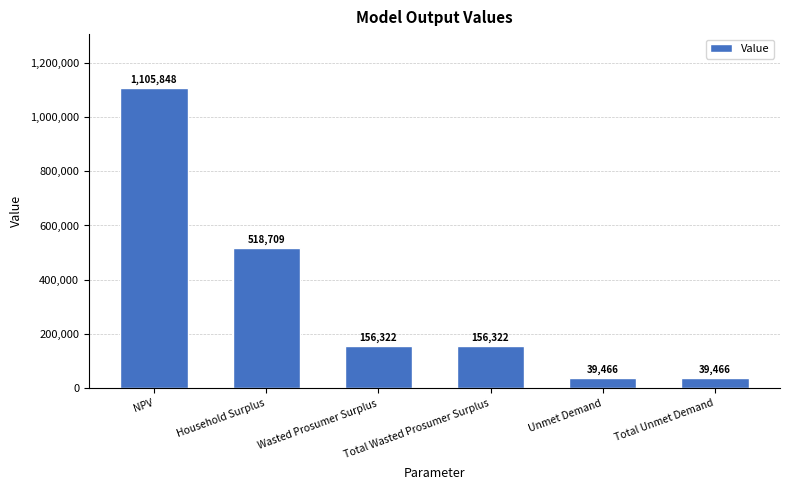

How many data points are less than 156322?

2